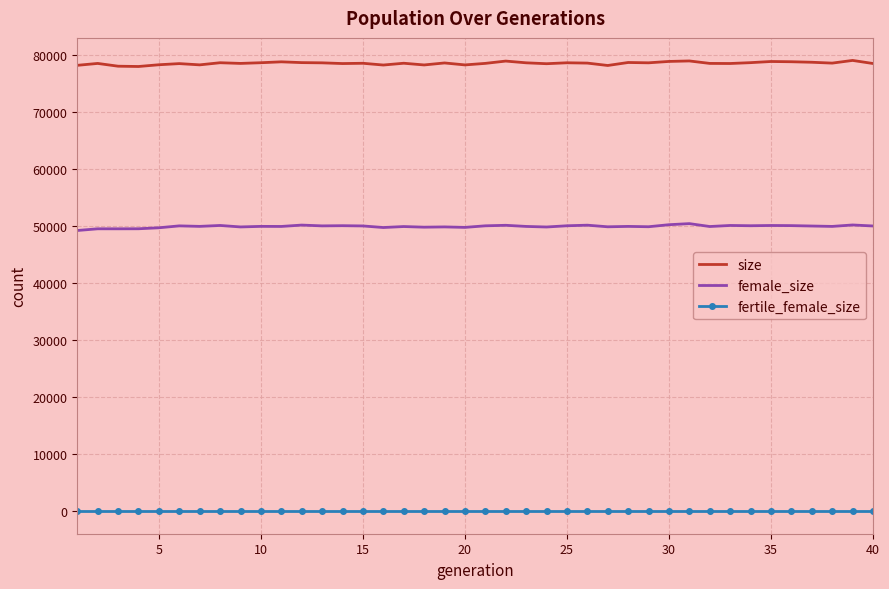

True or false: size and female_size intersect in this chart.

False